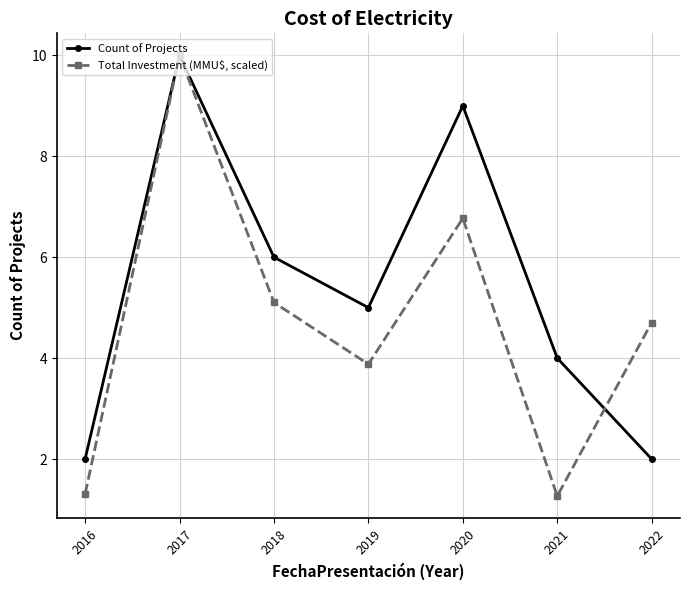

How many lines are shown in the chart?

2